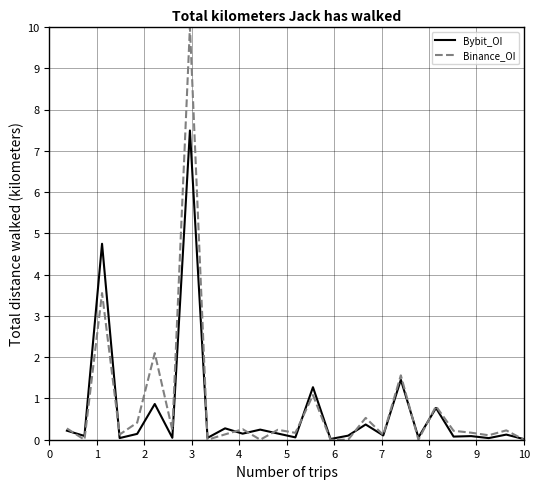

Which series has the largest range (max minus min)?

Binance_OI